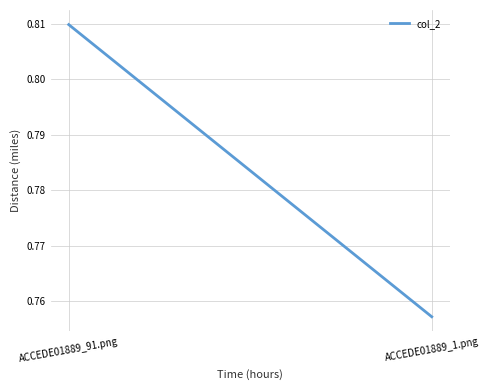

What is the smallest value displayed?

0.8